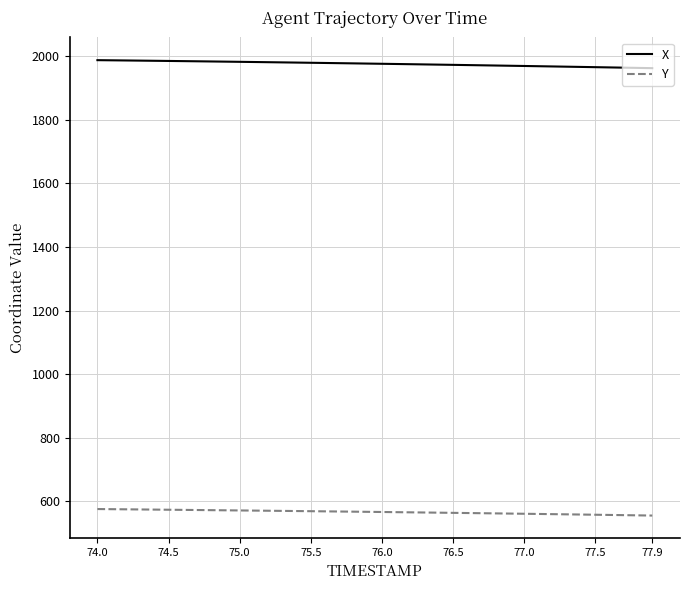

Does the chart have visible grid lines?

Yes